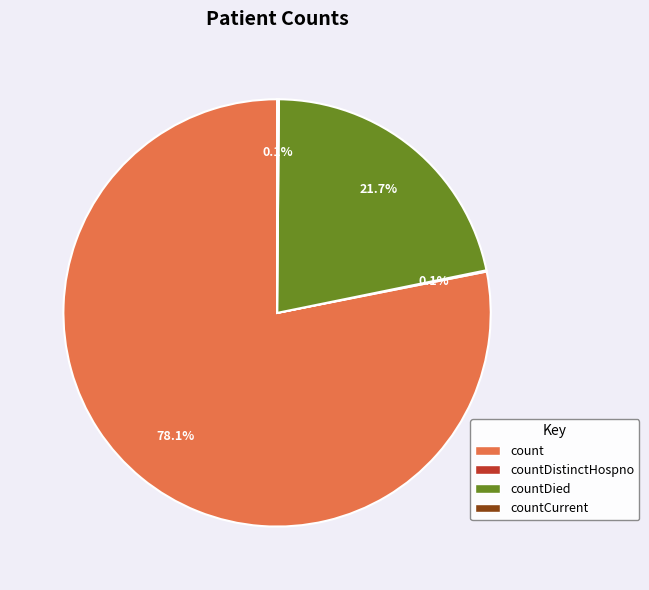

To the nearest percent, what is the difference between the largest and smallest slice percentages?

78%